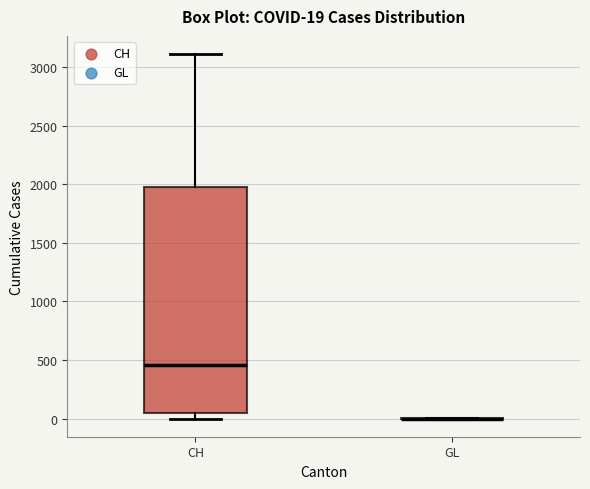

Comparing the boxes themselves (not the whiskers), which one is the tallest?

CH